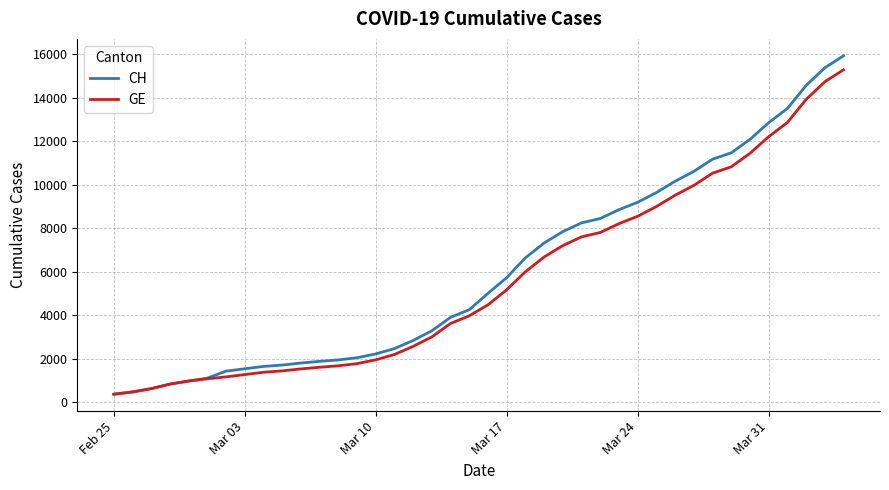

What is the smallest value displayed?

375